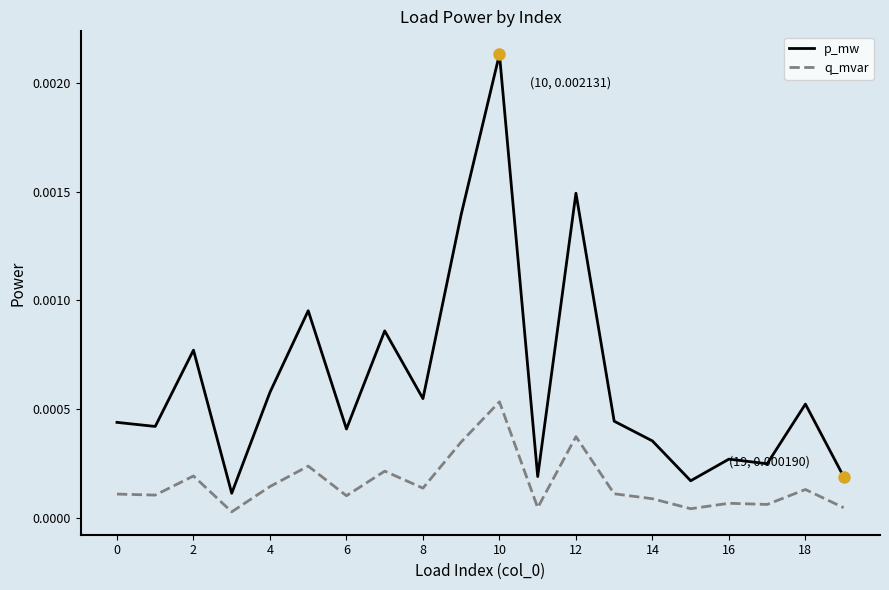

True or false: q_mvar and p_mw cross at least once.

False